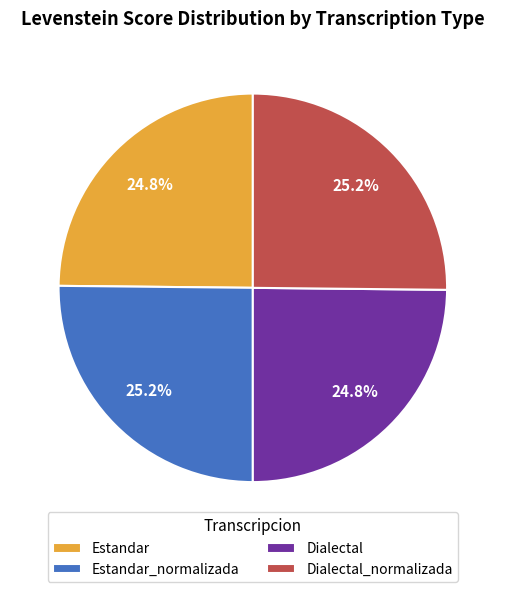

Does Estandar account for over 50% of the chart?

No